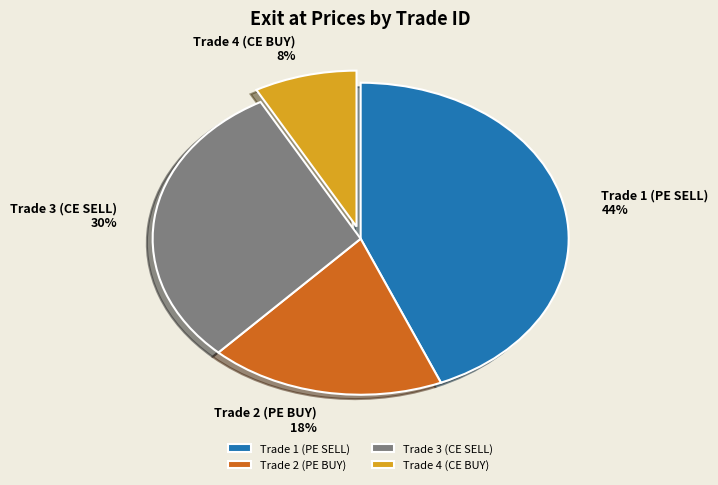

Does Trade 4 (CE BUY) represent more than half of the total?

No